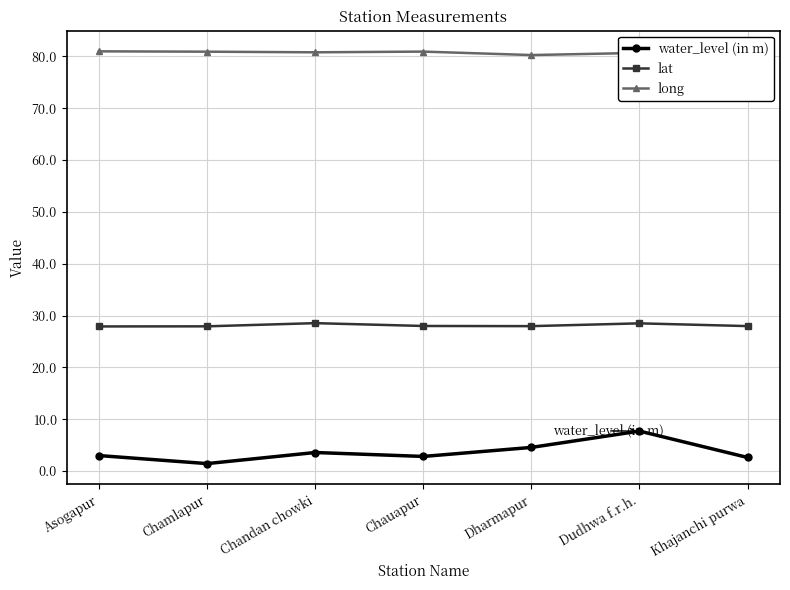

What is the spread (max minus min) of values at Dharmapur?

75.7